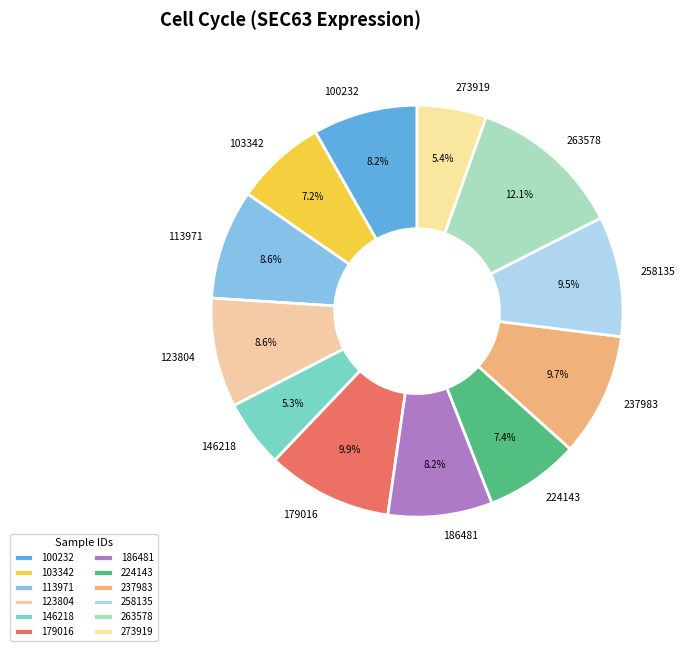

Do 103342 and 258135 together represent more than half of the pie?

No